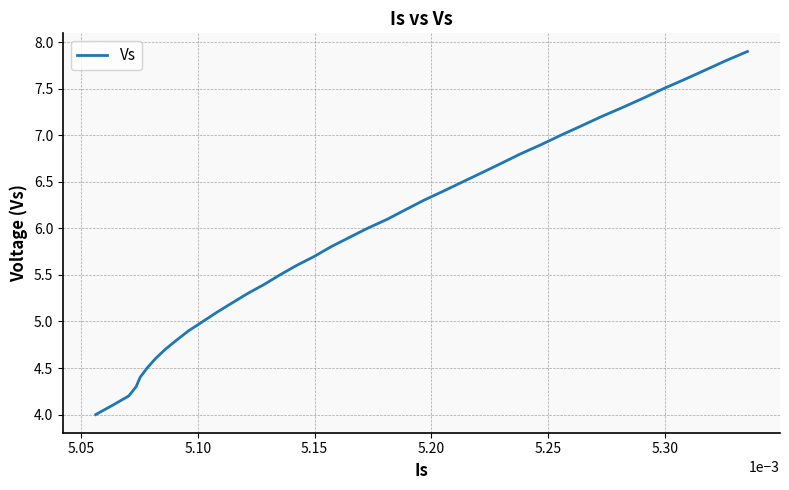

What is the maximum value shown in the chart?

7.9